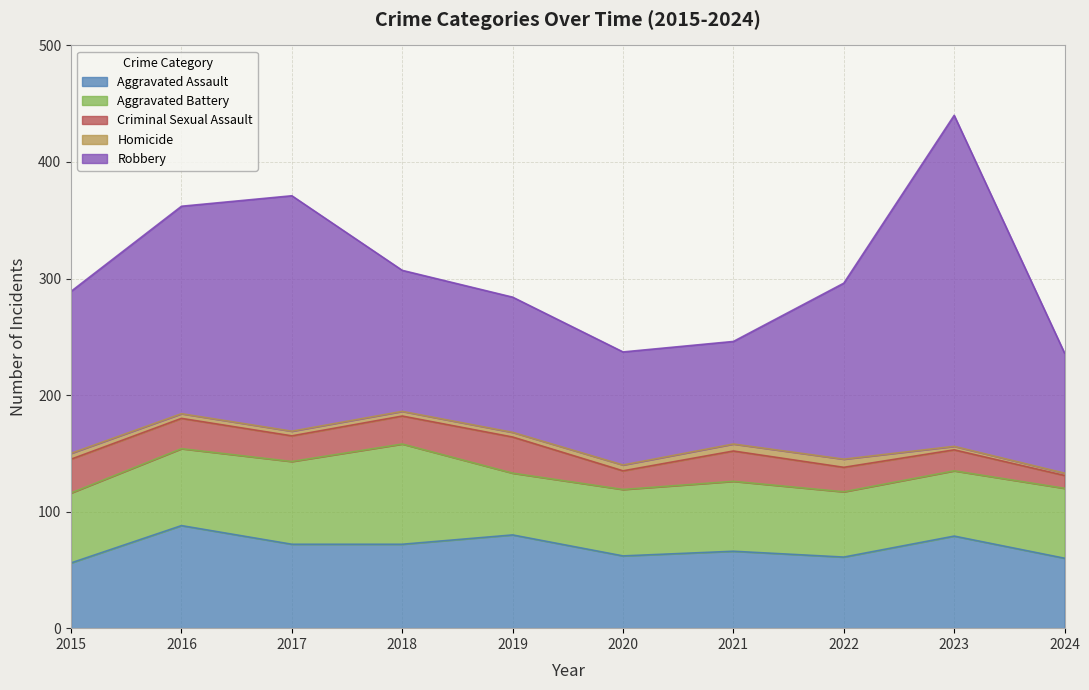

What is the difference between the highest and lowest values at 2023?

281